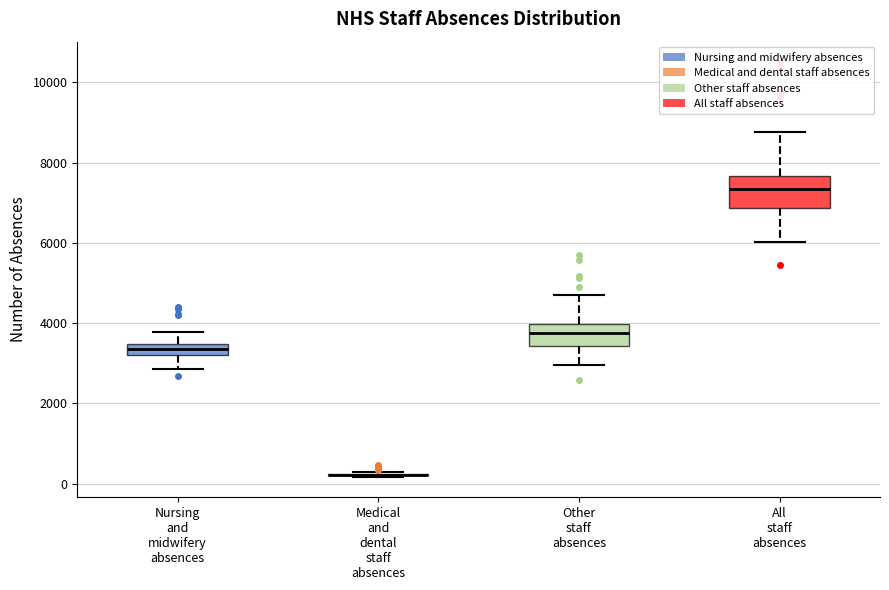

Comparing the boxes themselves (not the whiskers), which one is the tallest?

All staff absences